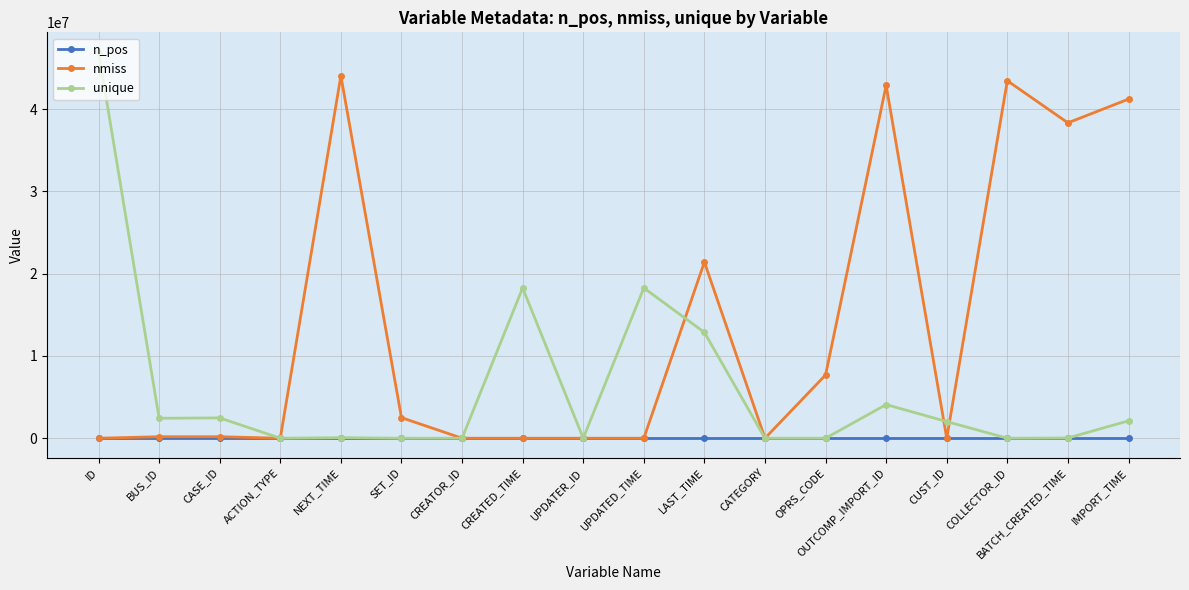

How many lines are shown in the chart?

3